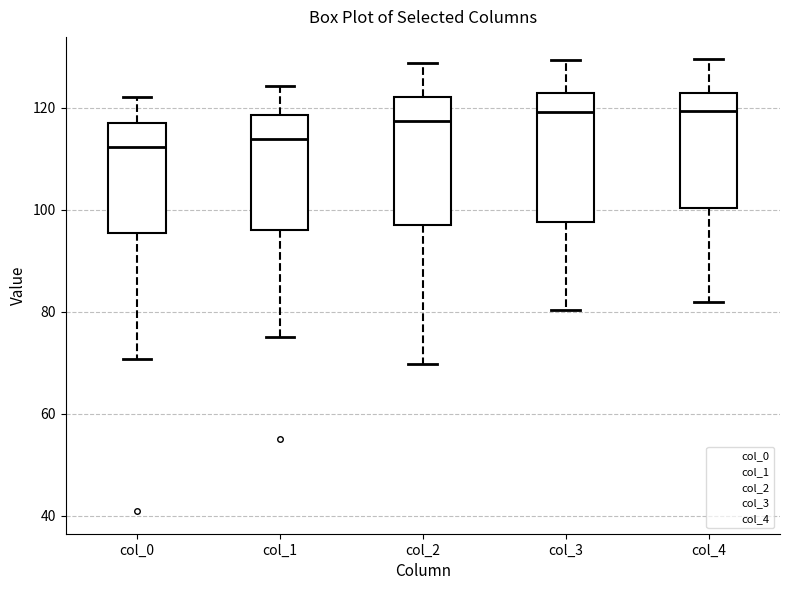

Reading left to right, transcribe this box plot: for each box, give where its median line is, the range the box spans, and where its two whiskers end, as read against the y-axis. The values are not printed on the chart, so give them approximately, as read against the axis.

col_0: median 112, box 96 to 116, whiskers 70 to 122
col_1: median 114, box 96 to 118, whiskers 76 to 124
col_2: median 118, box 98 to 122, whiskers 70 to 128
col_3: median 120, box 98 to 122, whiskers 80 to 130
col_4: median 120, box 100 to 122, whiskers 82 to 130